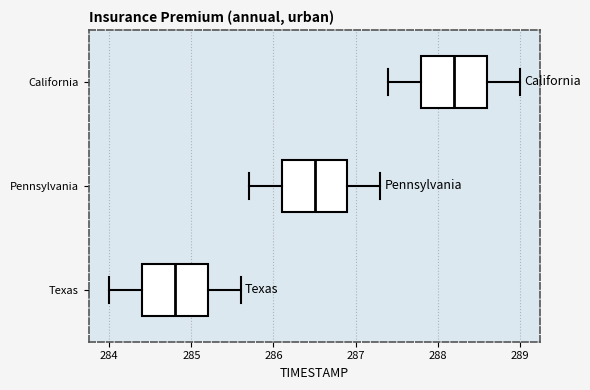

Where does the right whisker of the box for Texas end on the x-axis? The values are not printed on the chart, so give them approximately, as read against the axis.

285.6